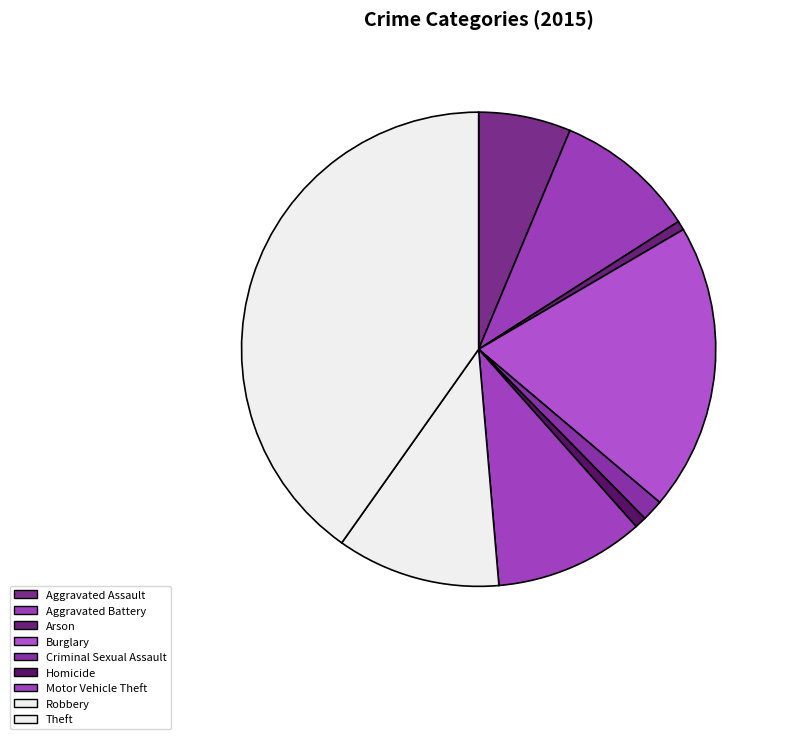

Which category has the biggest portion of the pie?

Theft